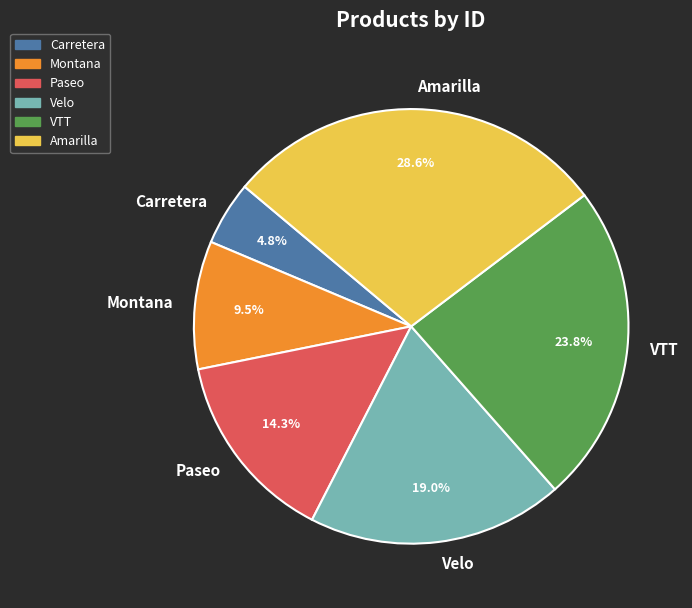

The VTT slice represents 11% of the pie. True or false?

False